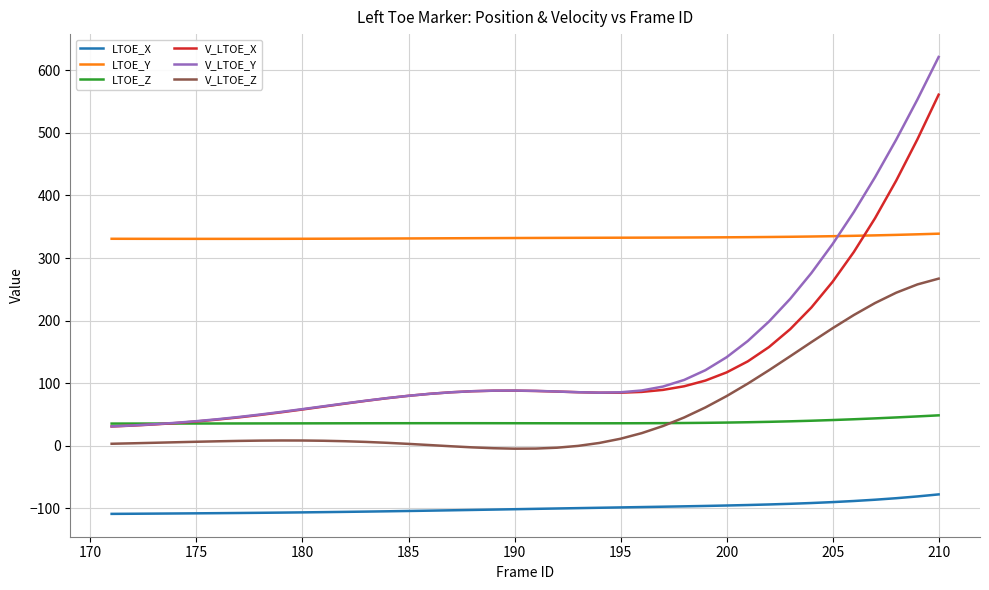

Which series has the largest range (max minus min)?

V_LTOE_Y